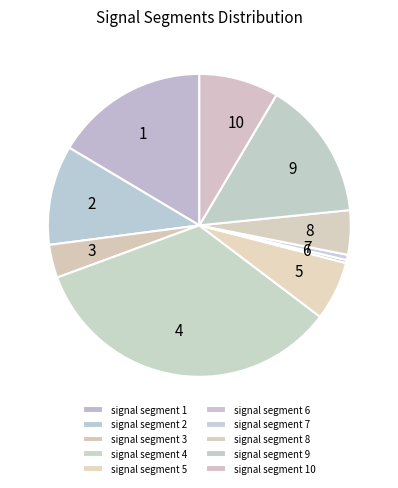

Is the sum of signal segment 8 and signal segment 9 greater than half?

No